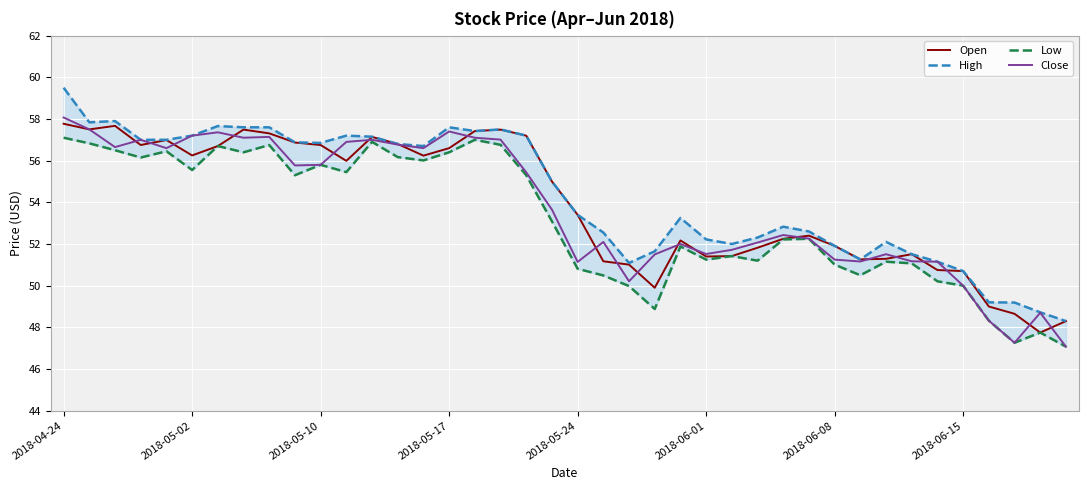

Is it true that Close equals 51.5 at 23?

True